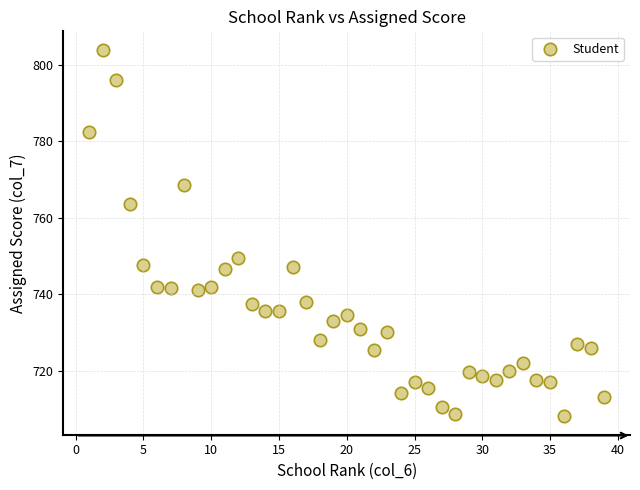

What is the range of Y values (max minus min)?

96.0